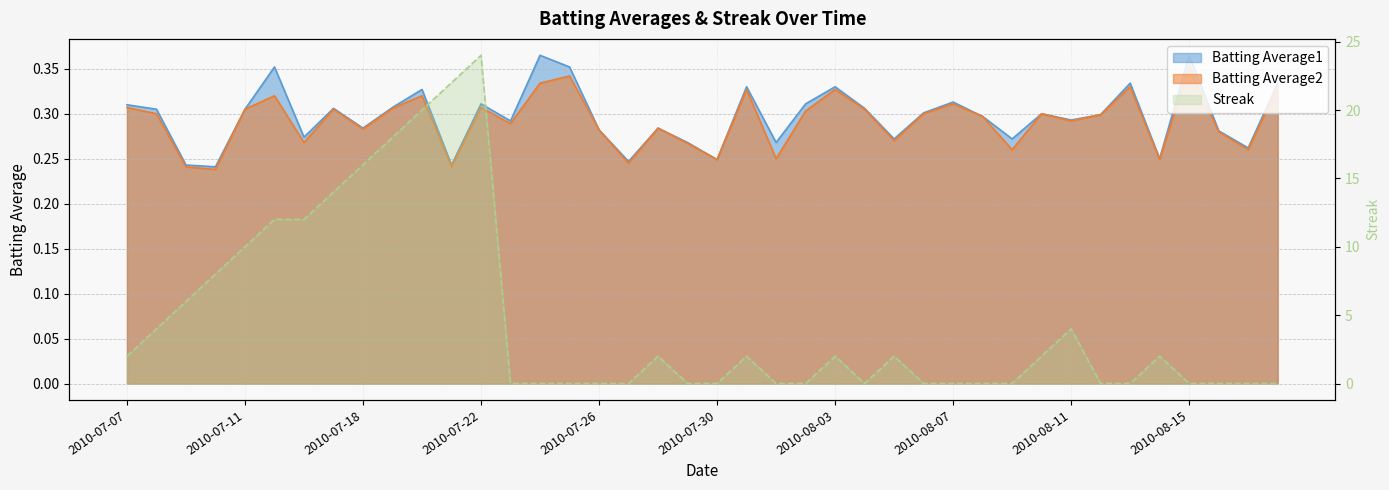

How many values in the Streak series exceed 2?

13